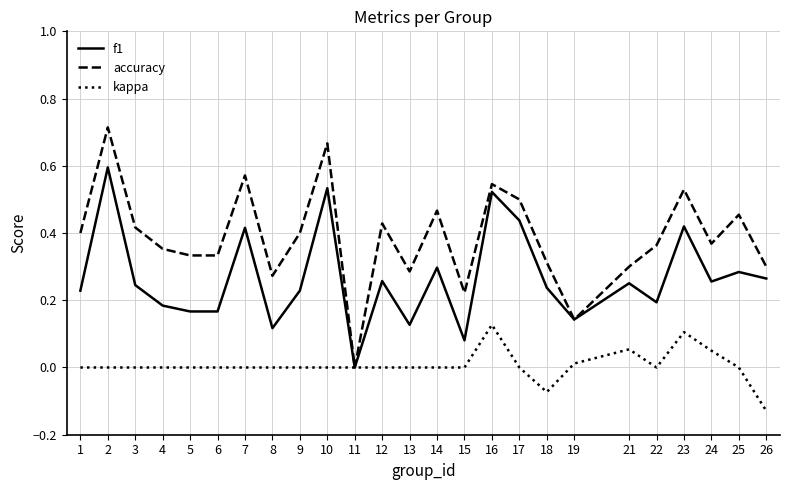

Which series has the widest spread of values?

accuracy